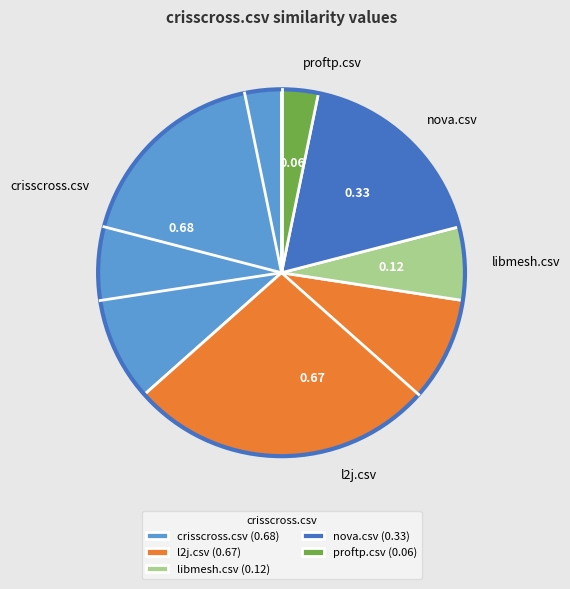

Do crisscross.csv and nova.csv together represent more than half of the pie?

Yes